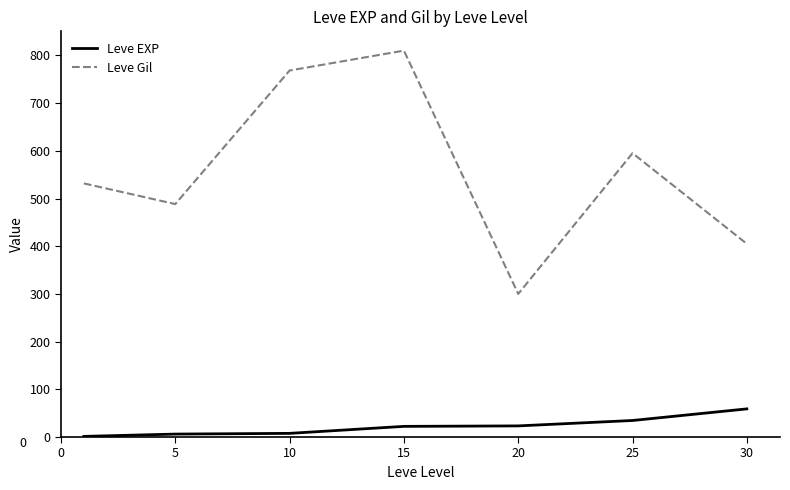

How many lines are shown in the chart?

2